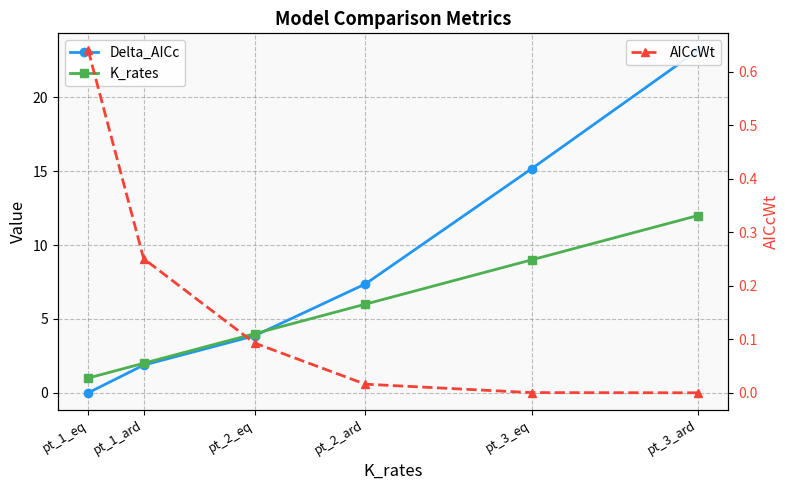

What is the maximum value for K_rates?

12.0